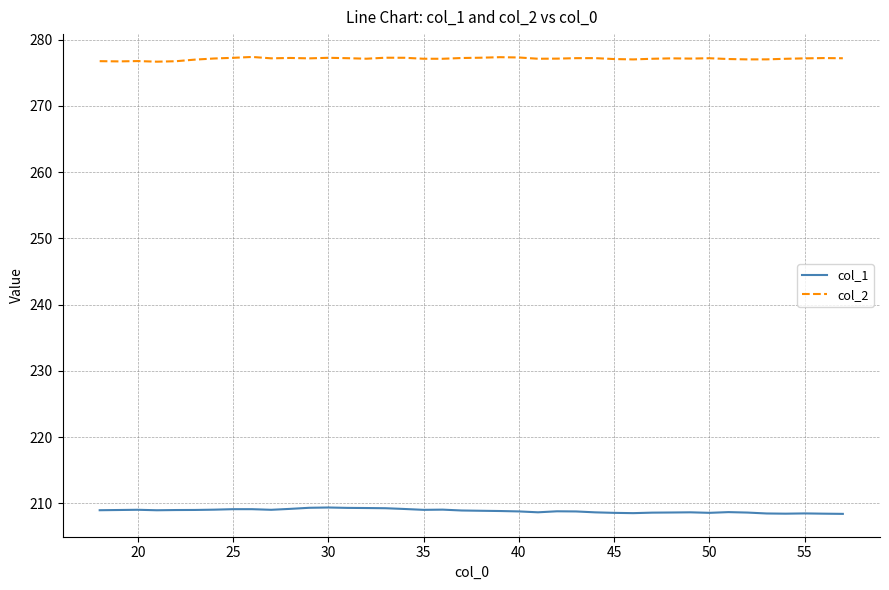

Which series has the largest total across all categories?

col_2